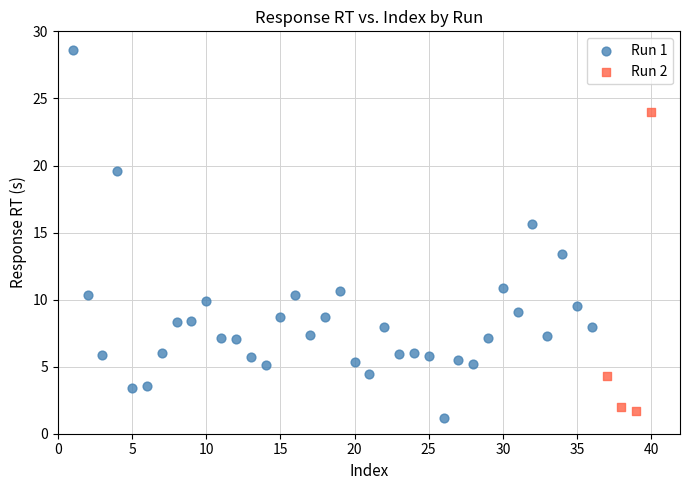

Which series reaches the maximum Y coordinate?

Run 1